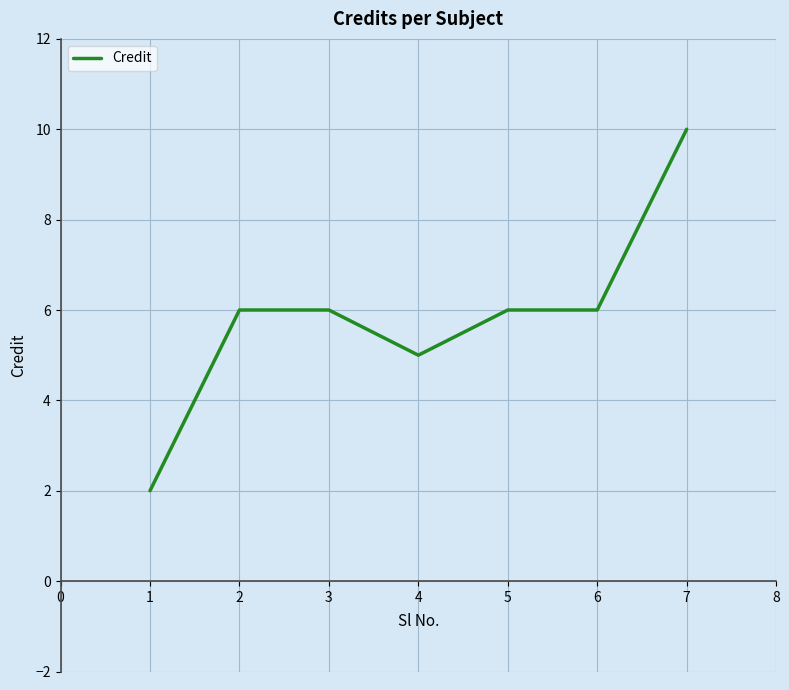

Approximately how many times larger is the value at 6 compared to 5?

1.0